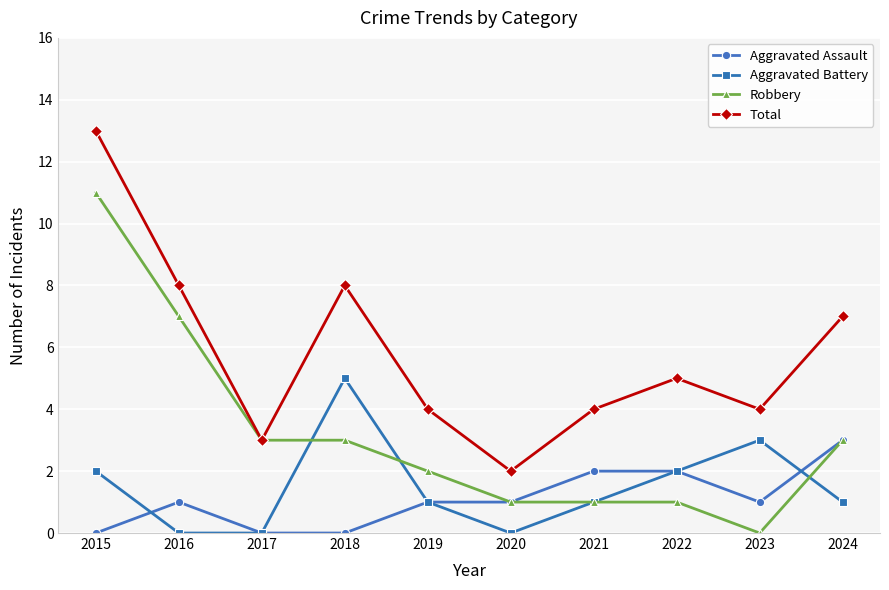

True or false: Aggravated Battery has a value of 7 at 2018.

False